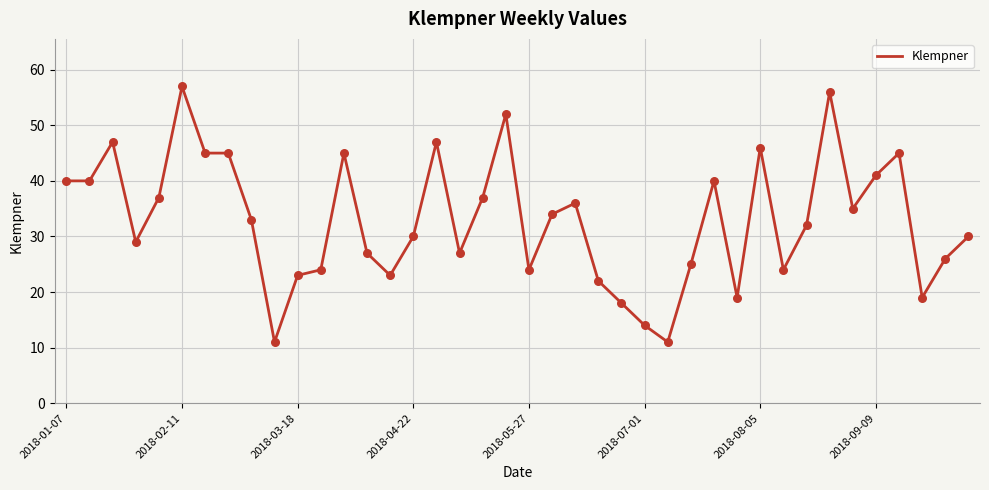

What is the difference between the maximum and minimum values?

46